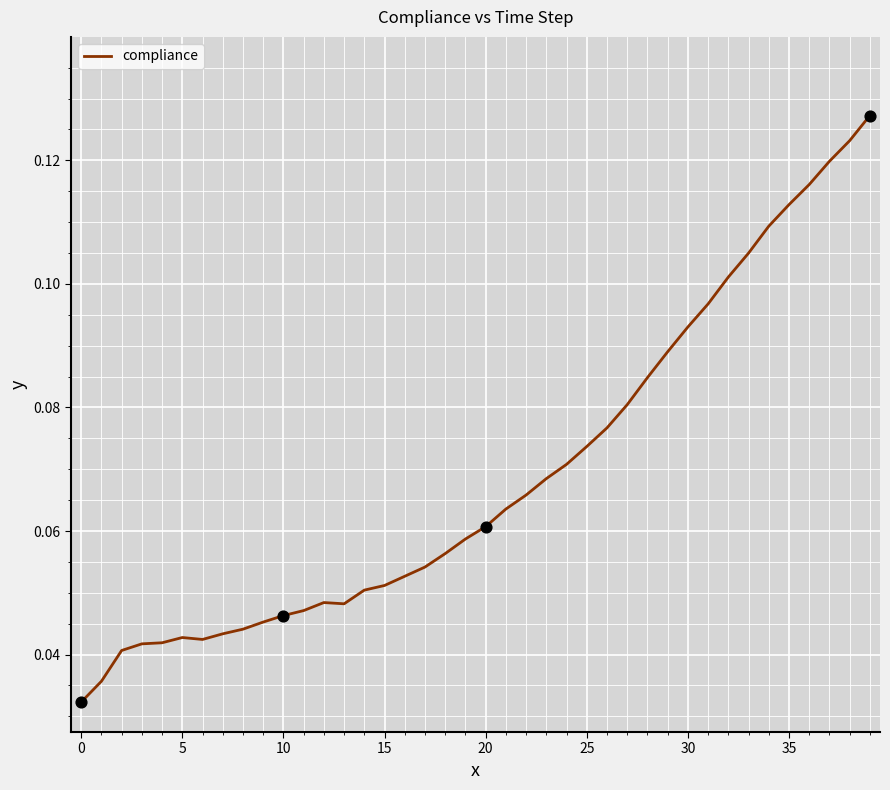

How many lines are shown in the chart?

1